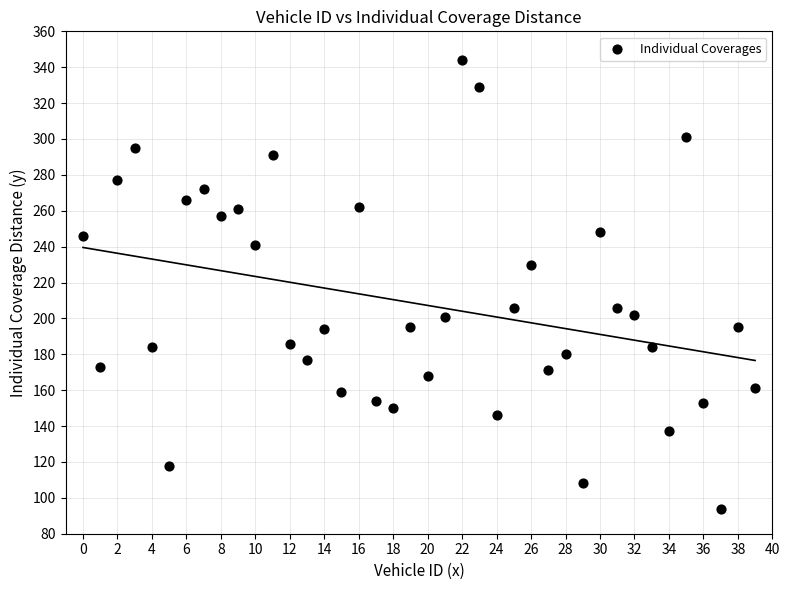

What is the range of Y values (max minus min)?

250